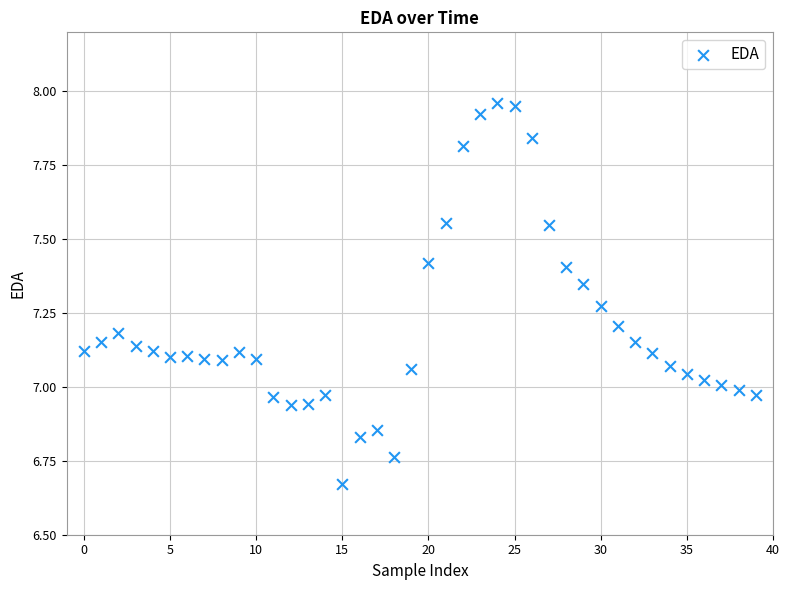

What is the range of Y values (max minus min)?

1.3